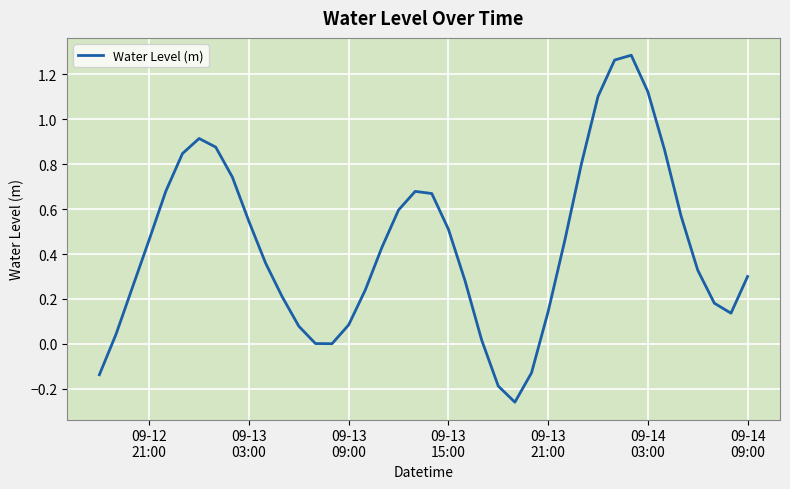

What is the difference between the maximum and minimum values?

1.5